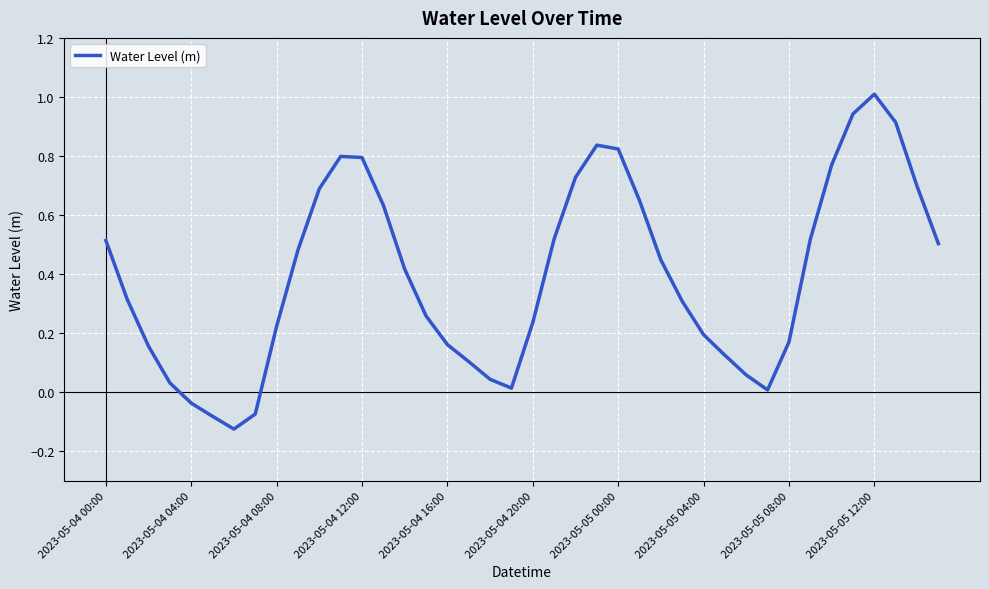

What is the difference between the maximum and minimum values?

1.1